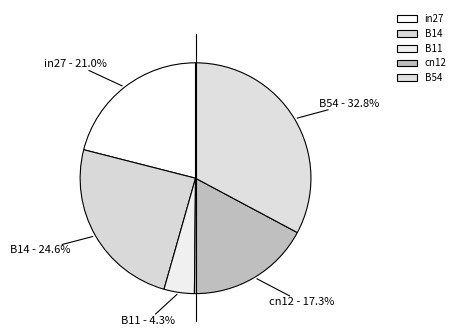

What percentage is NOT represented by B11?

95.7%